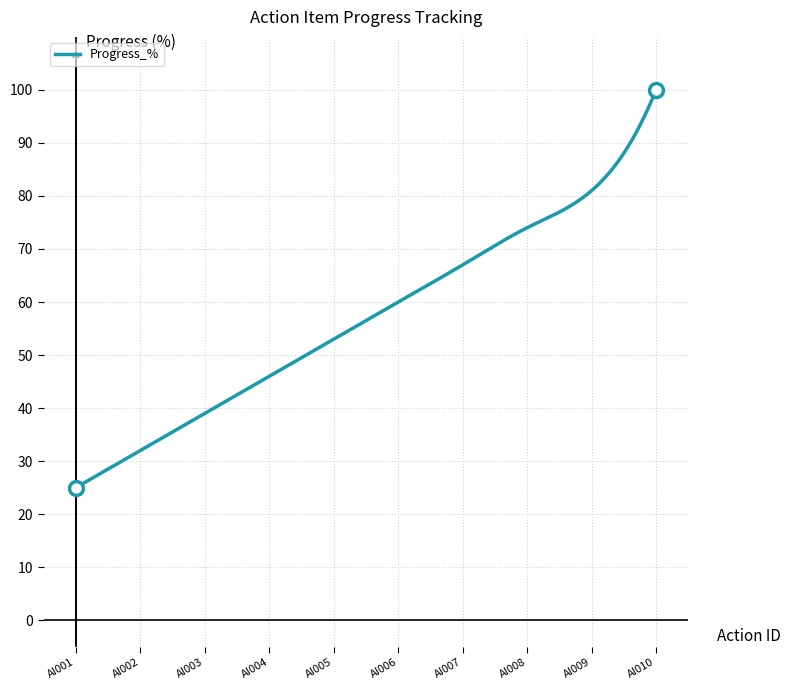

What is the difference between the maximum and minimum values?

75.0